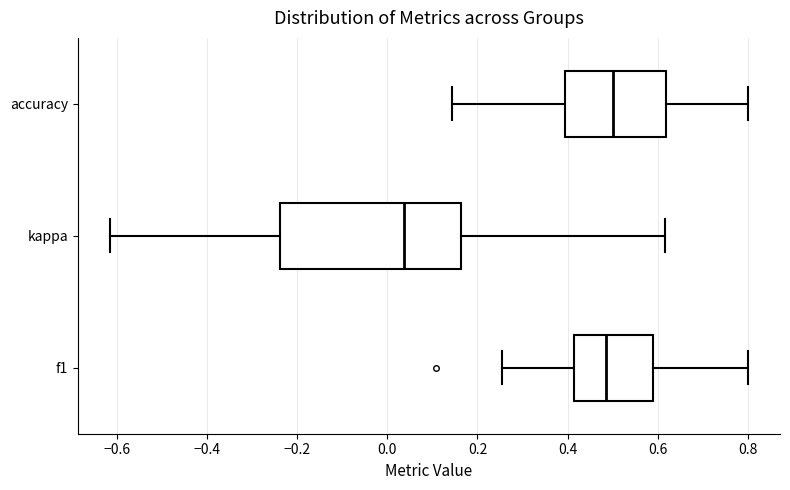

Comparing the boxes themselves (not the whiskers), which one is the widest?

kappa